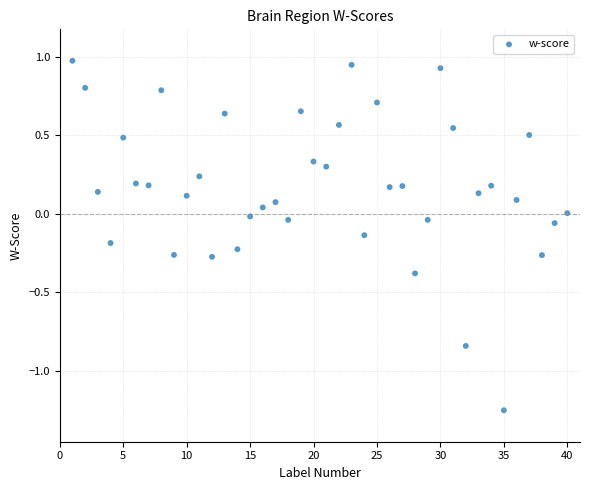

What is the range of X values (max minus min)?

39.0